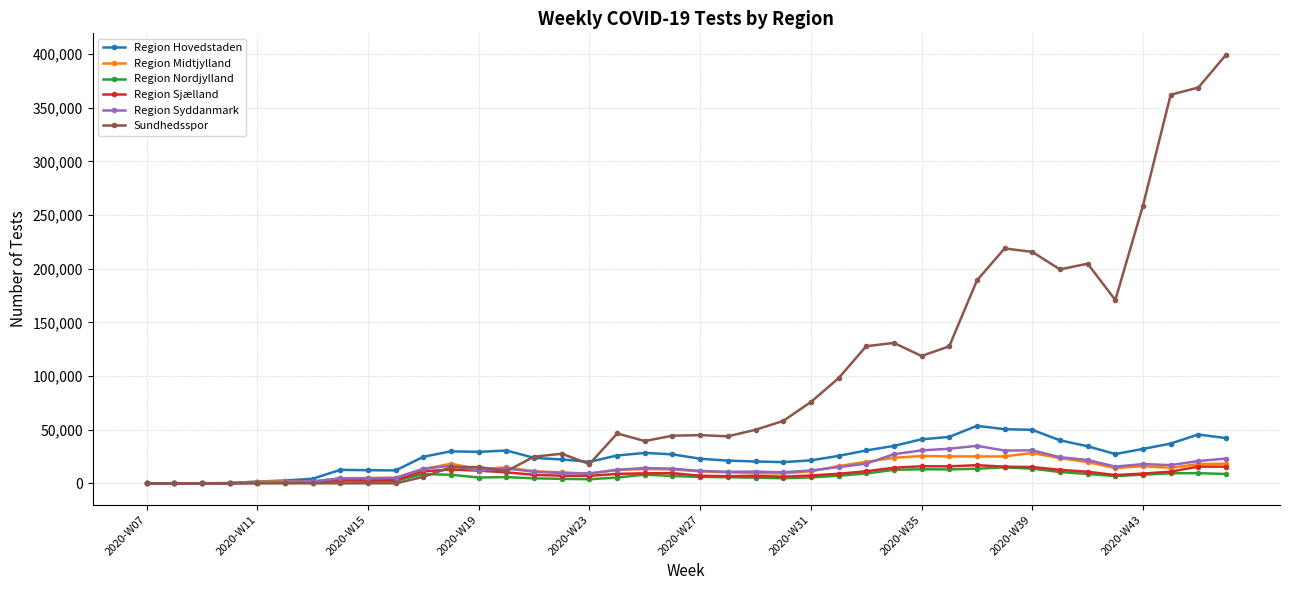

Which series has the largest total across all categories?

Sundhedsspor